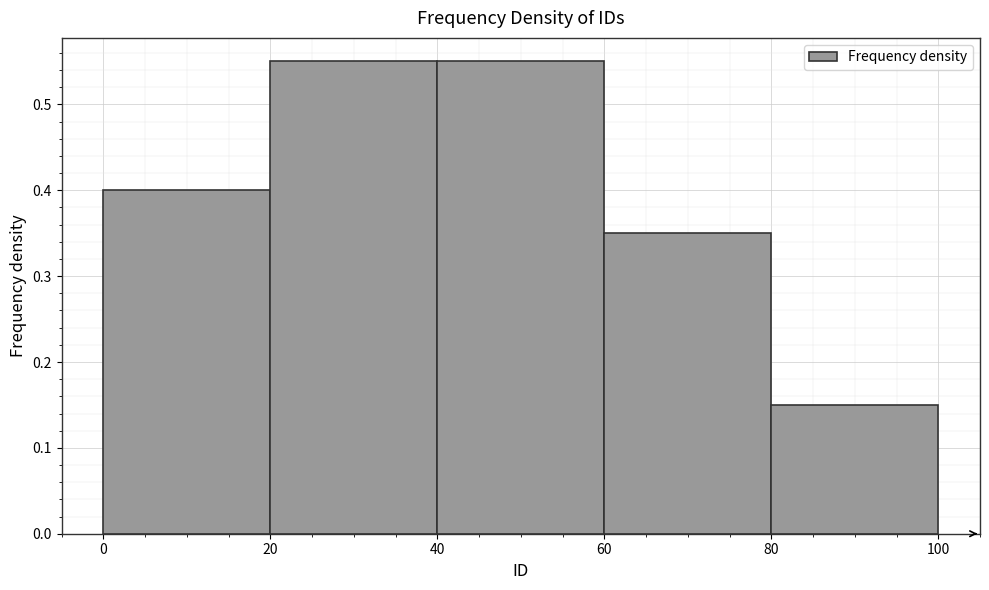

How tall is the bar that spans 20 to 40 on the x-axis? The values are not printed on the chart, so give them approximately, as read against the axis.

0.55